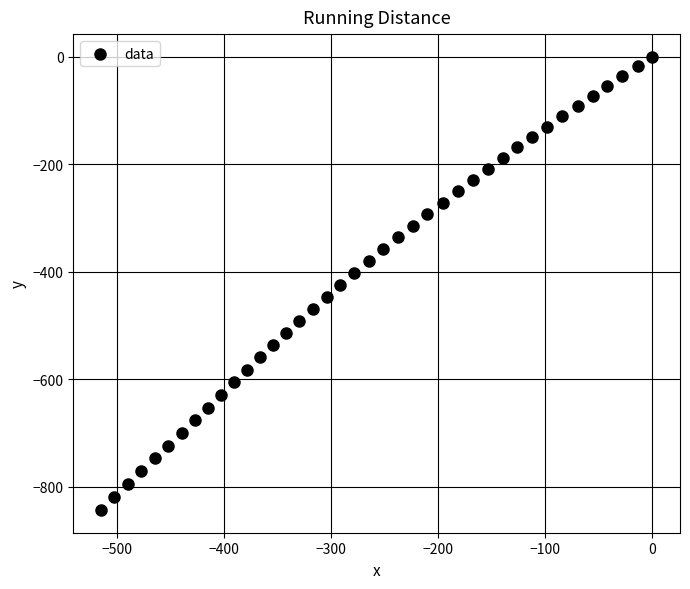

What is the range of Y values (max minus min)?

843.8